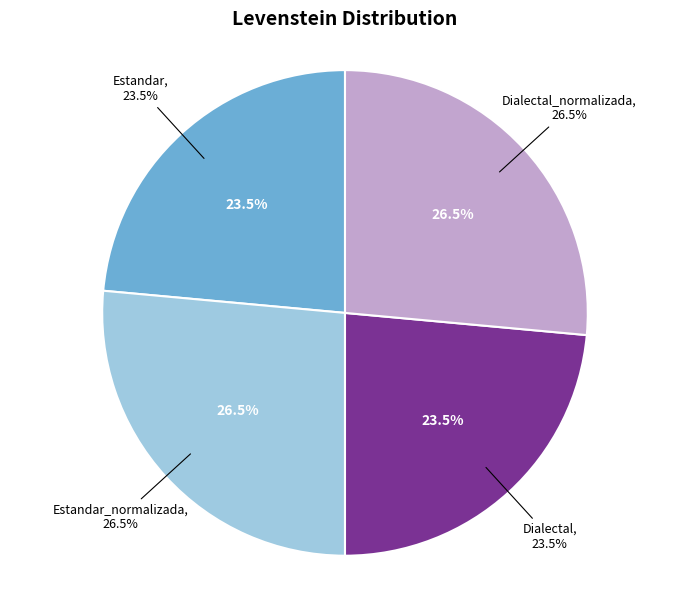

Do Dialectal and Estandar together represent more than half of the pie?

No